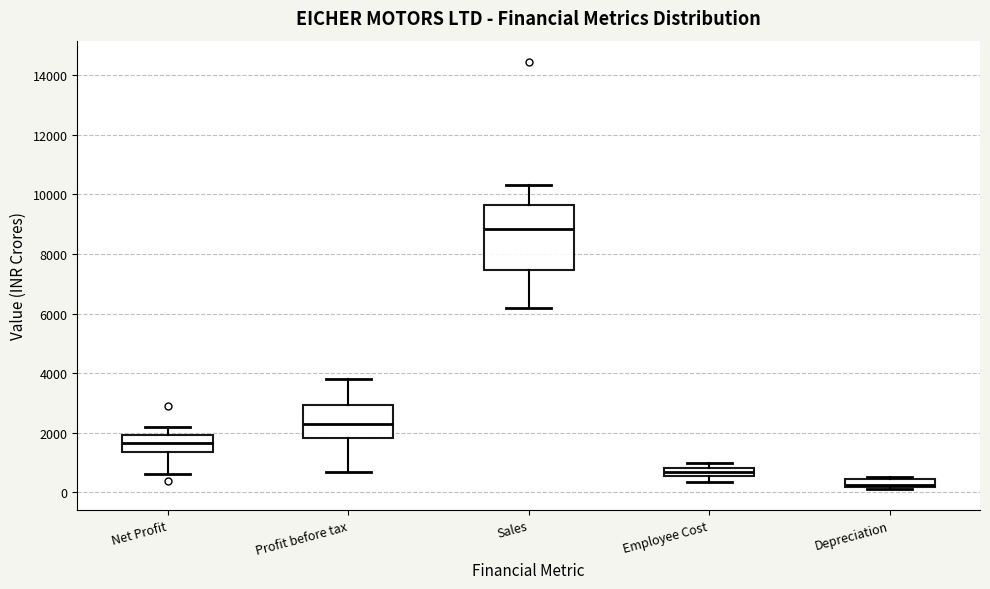

Which box's median line is the highest?

Sales